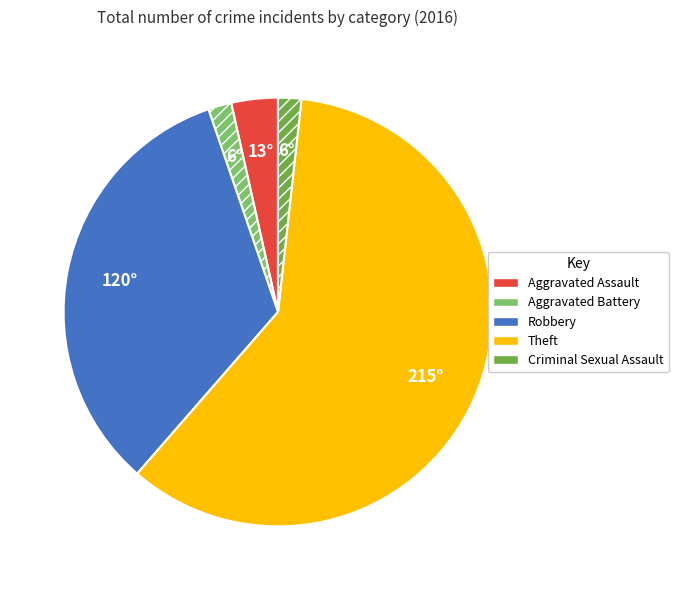

Which category has the biggest portion of the pie?

Theft